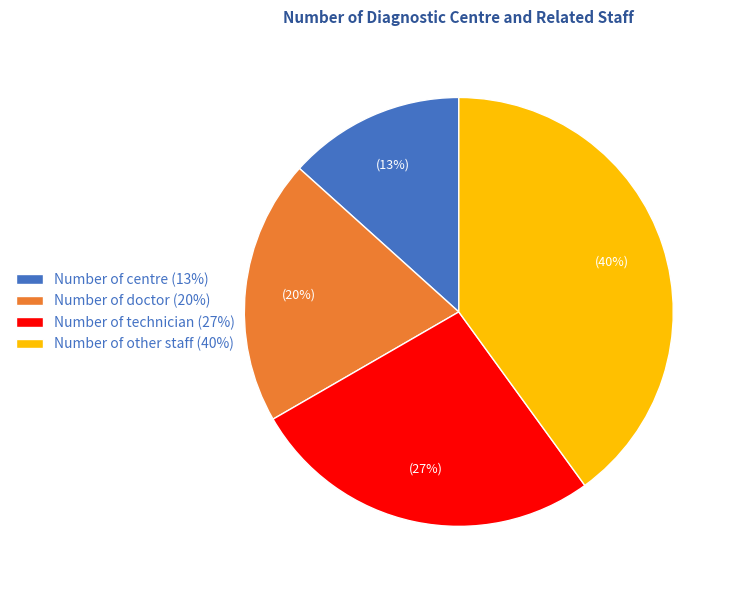

Is it true that Number of technician (27%) is 27% of the pie?

True